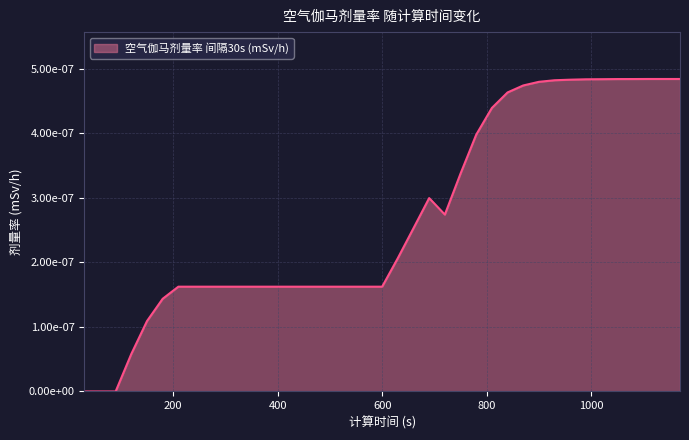

Does the chart have visible grid lines?

Yes